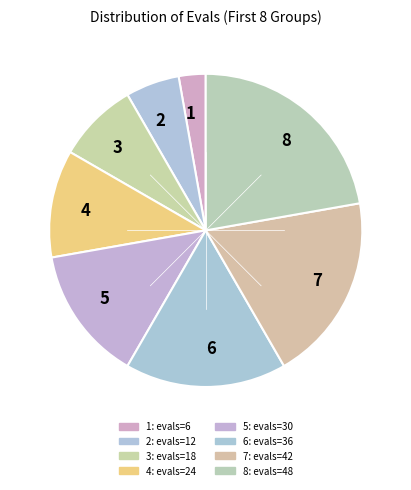

Is it true that 8 is 29% of the pie?

False